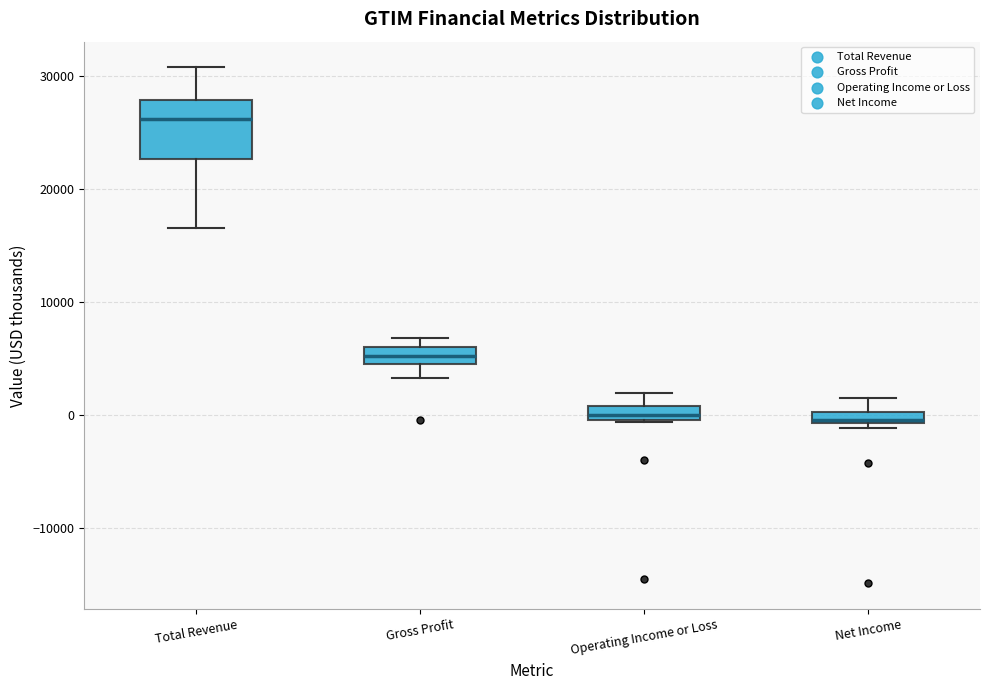

Which box is the tallest, from its lower edge to its upper edge?

Total Revenue